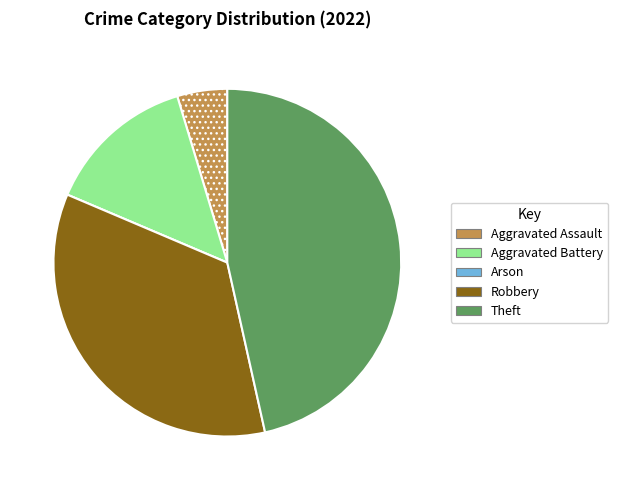

Is it true that Theft is 58% of the pie?

False